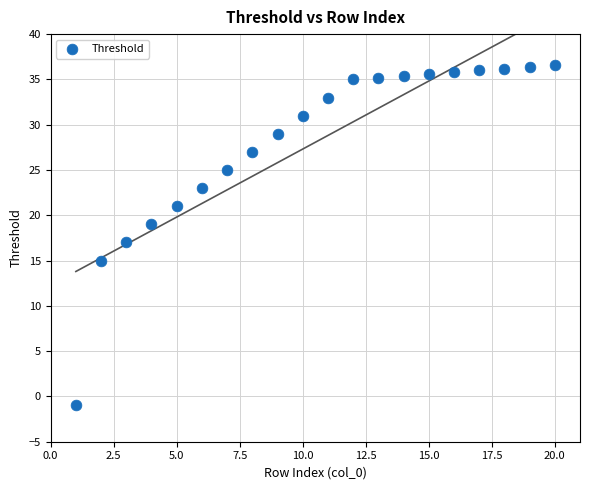

What is the range of X values (max minus min)?

19.0